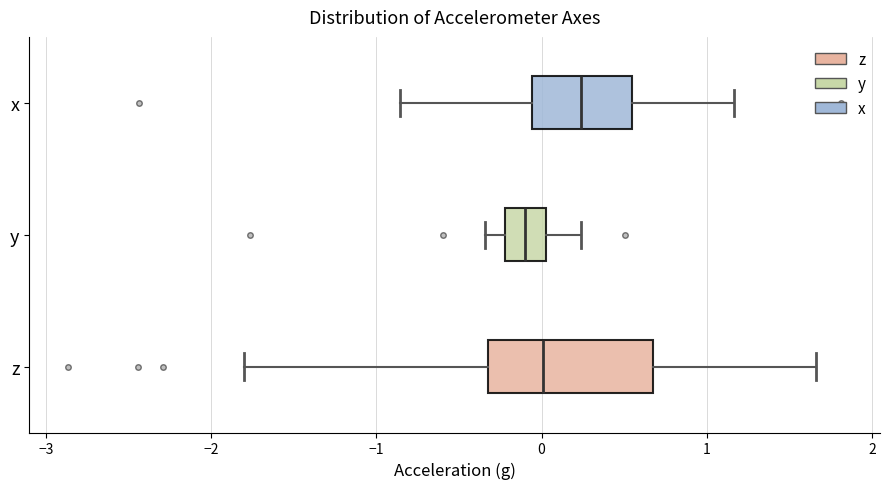

Reading bottom to top, read every box against the x-axis: the position of its median line, the range the box covers, and the ends of its whiskers. The values are not printed on the chart, so give them approximately, as read against the axis.

z: median 0.0, box -0.3 to 0.7, whiskers -1.8 to 1.7
y: median -0.1, box -0.2 to 0.0, whiskers -0.3 to 0.2
x: median 0.2, box -0.1 to 0.5, whiskers -0.9 to 1.2